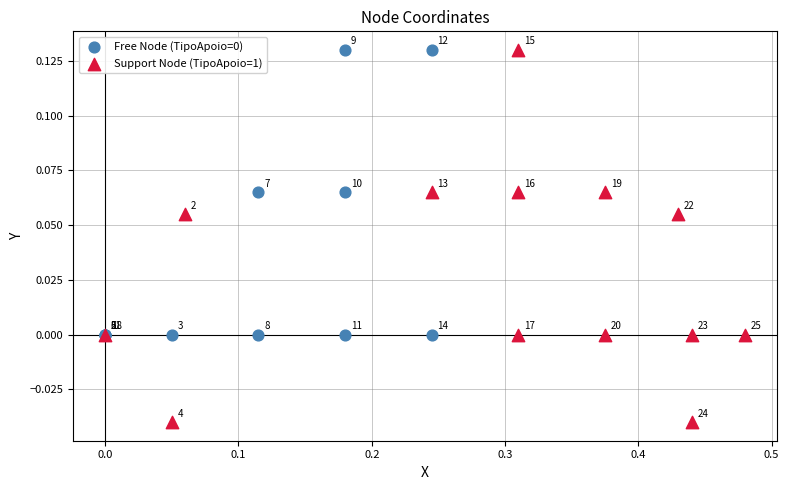

Which series contains the lowest Y value?

Support Node (TipoApoio=1)